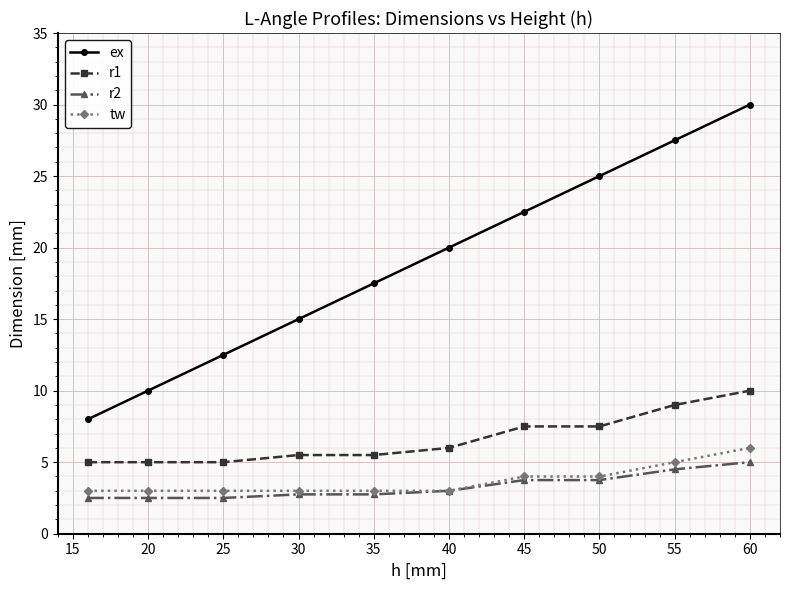

What is the maximum value for tw?

6.0